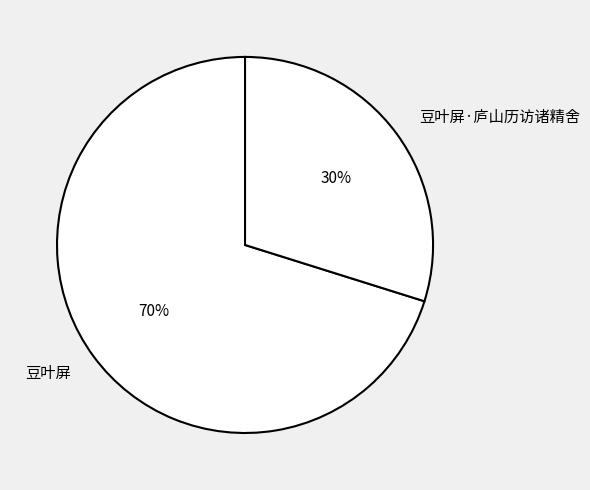

True or false: 豆叶屏 accounts for 58% of the total.

False